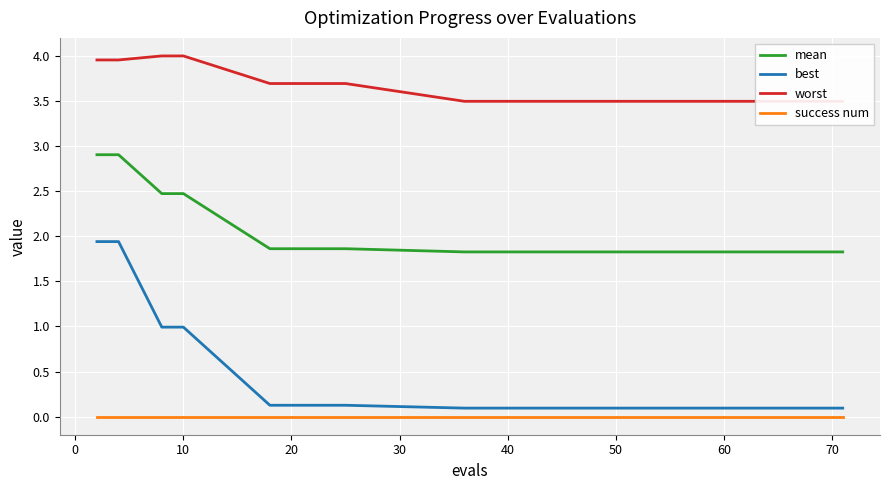

How many categories are shown in the chart?

16